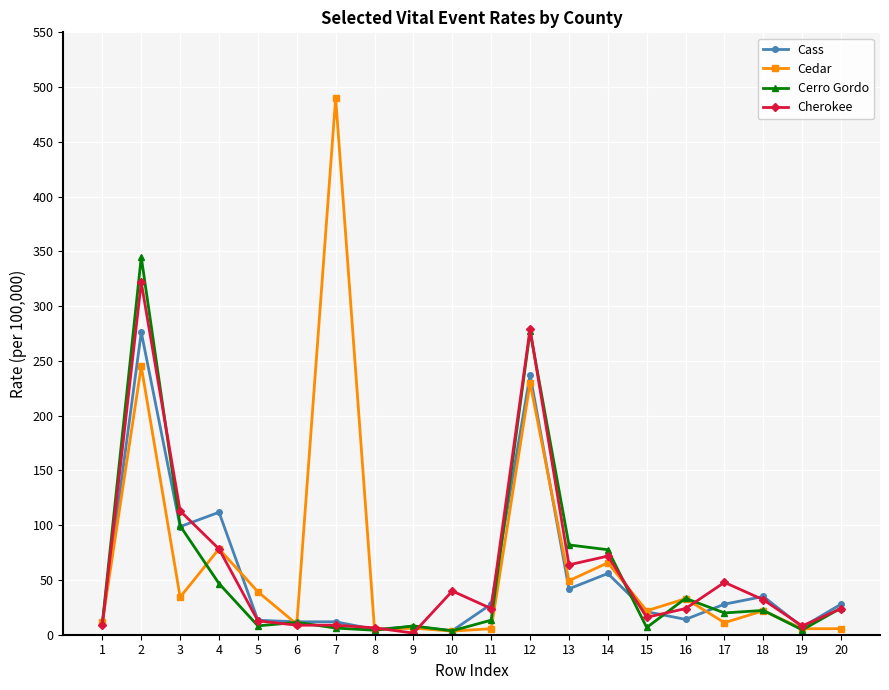

How many data points does each series have?

20